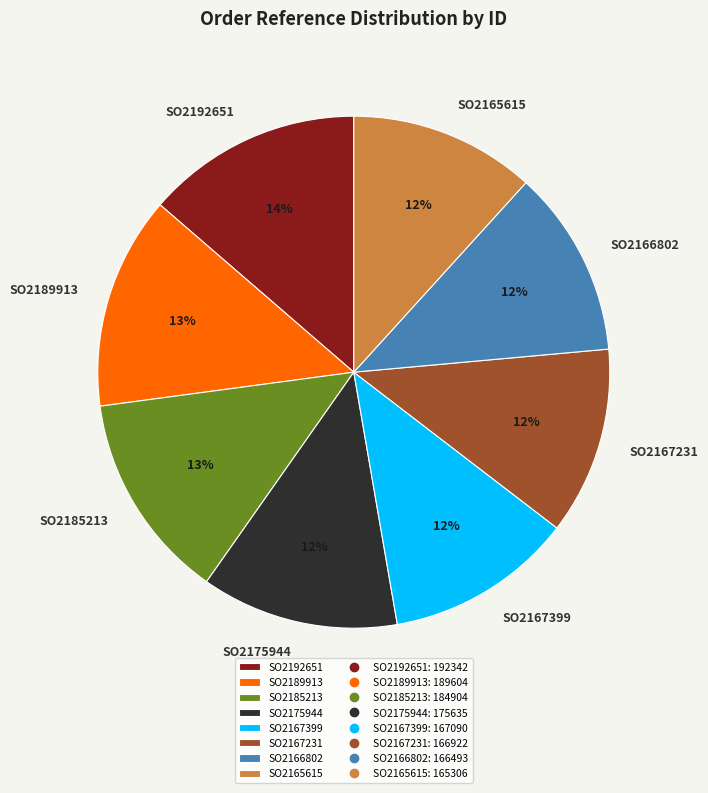

How many slices are in this pie chart?

8